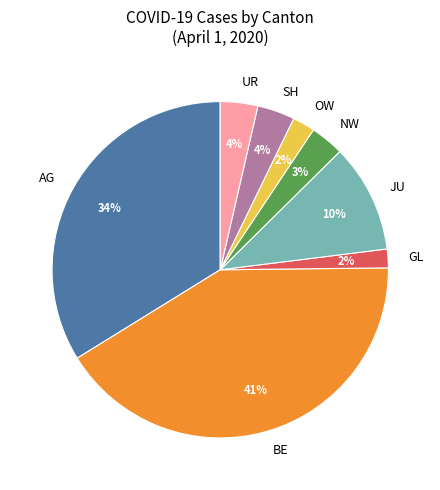

Is BE the majority of the pie?

No